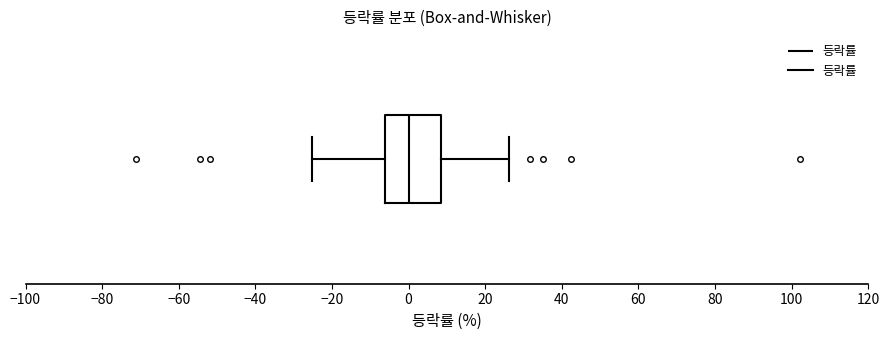

Transcribe this box plot: give where the median line is, the range the box spans, and where the two whiskers end, as read against the x-axis. The values are not printed on the chart, so give them approximately, as read against the axis.

median 0, box -6 to 8, whiskers -26 to 26